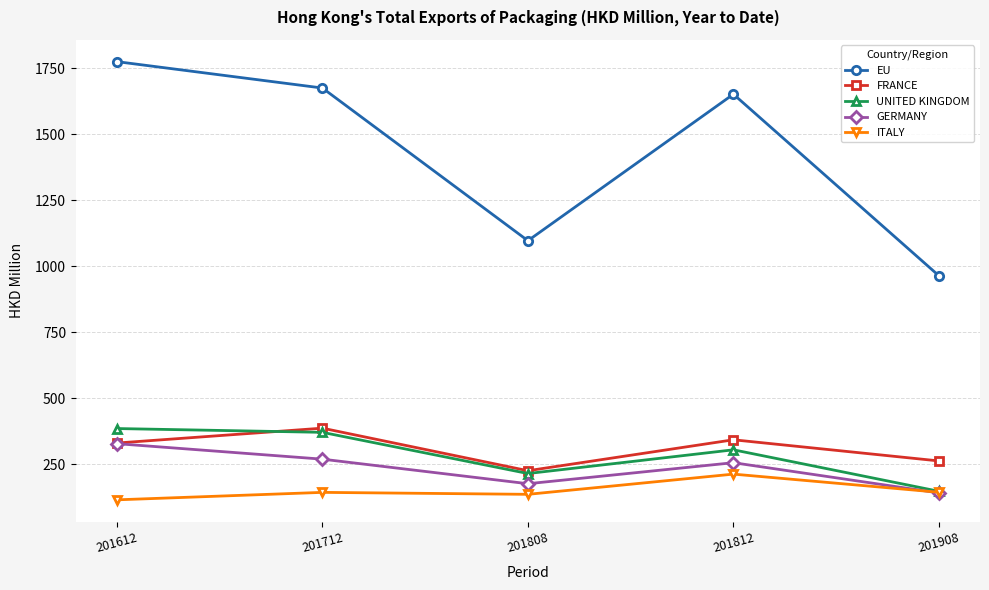

What is the difference between the maximum and minimum values in the FRANCE series?

161.2